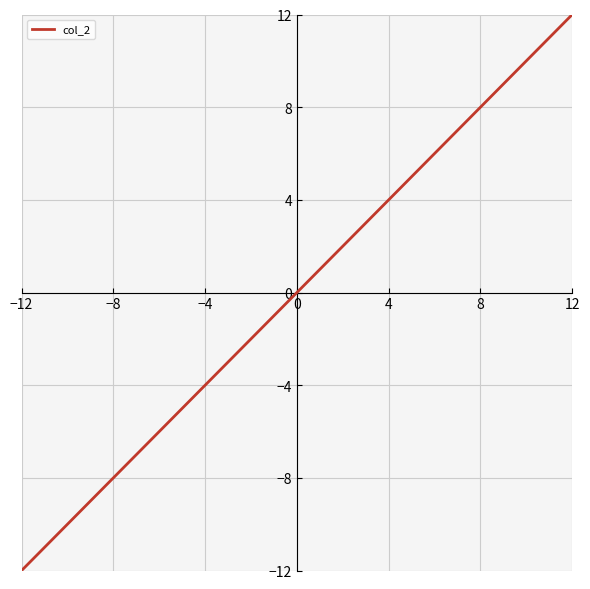

Reading left to right, what are all the values shown in this chart?

-12.0	-9.3	-6.7	-4.0	-1.3	1.3	4.0	6.7	9.3	12.0